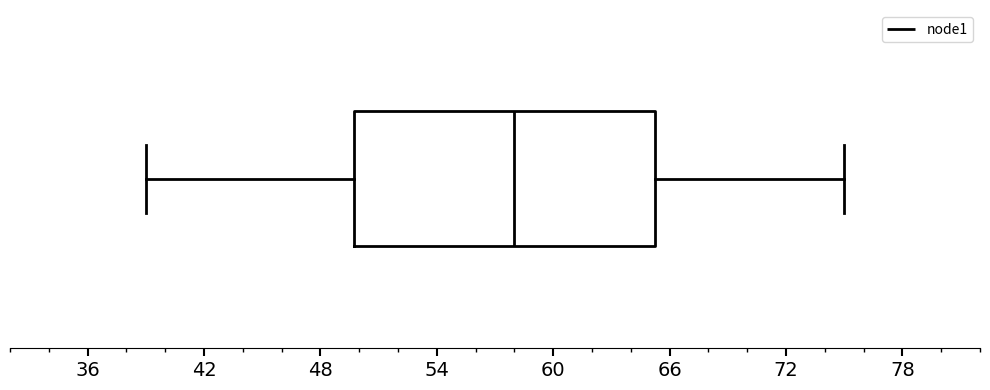

Transcribe this box plot: give where the median line is, the range the box spans, and where the two whiskers end, as read against the x-axis. The values are not printed on the chart, so give them approximately, as read against the axis.

median 58, box 50 to 65, whiskers 39 to 75